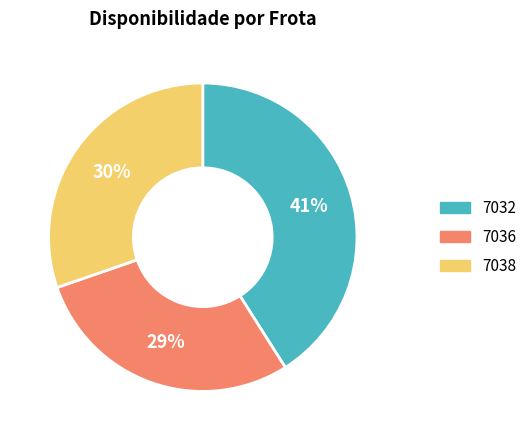

Do 7038 and 7032 together represent more than half of the pie?

Yes